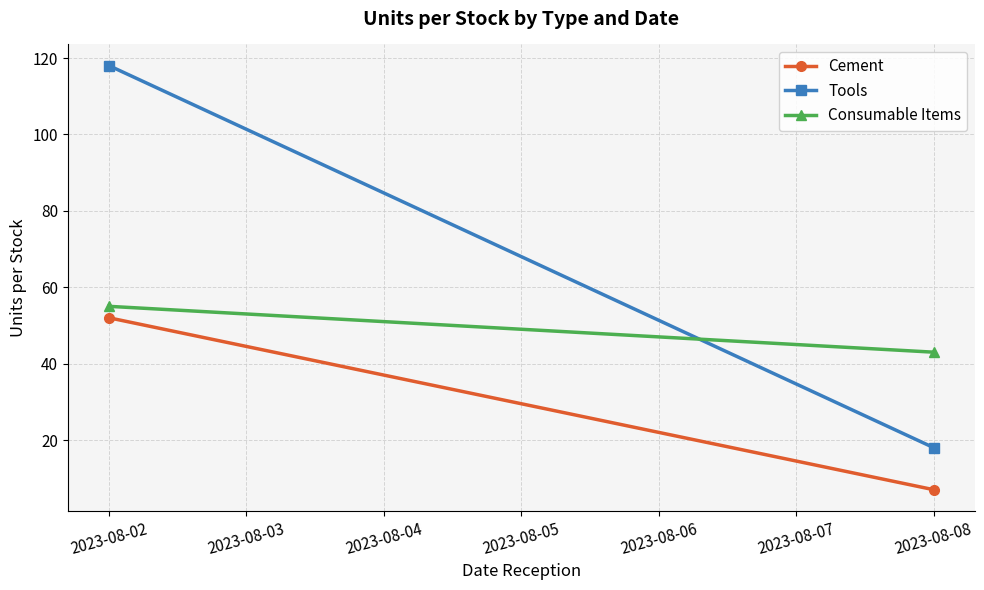

Which series has the widest spread of values?

Tools